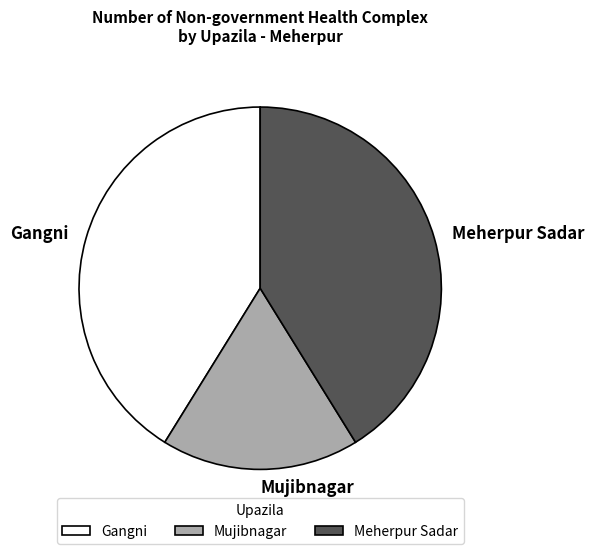

Is the sum of Meherpur Sadar and Mujibnagar greater than half?

Yes